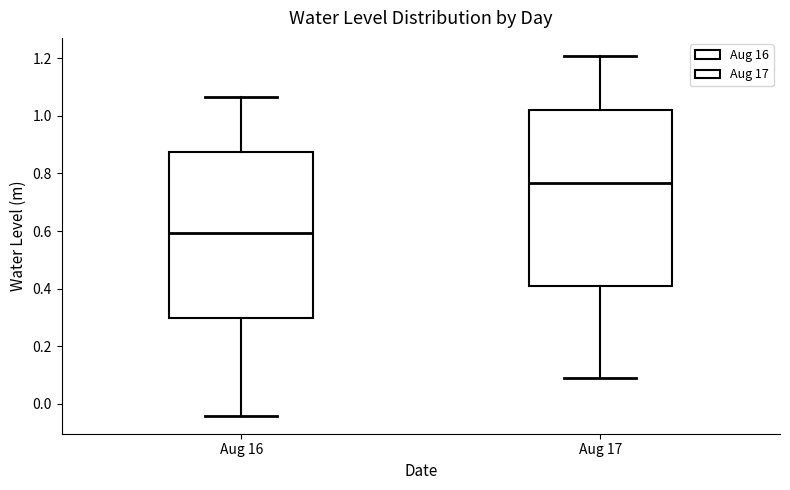

Which box has the lowest median line?

Aug 16